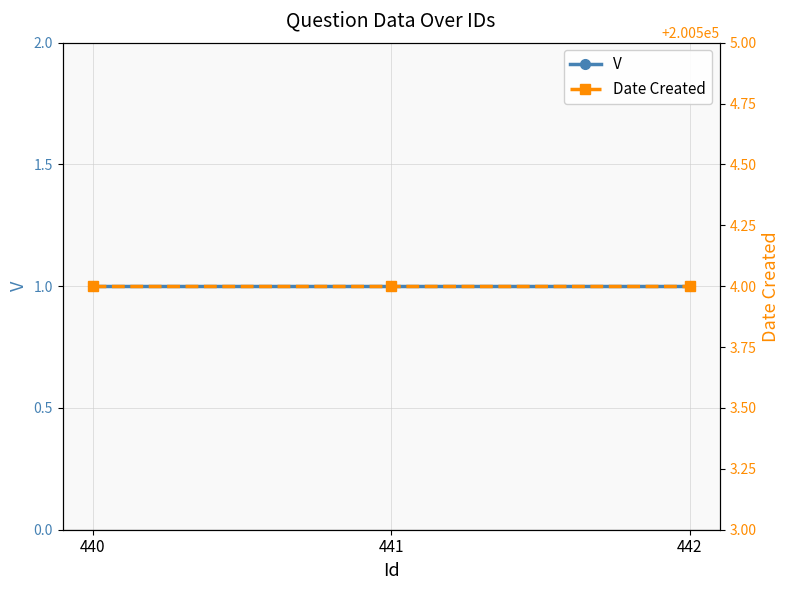

Which series has the largest total across all categories?

Date Created